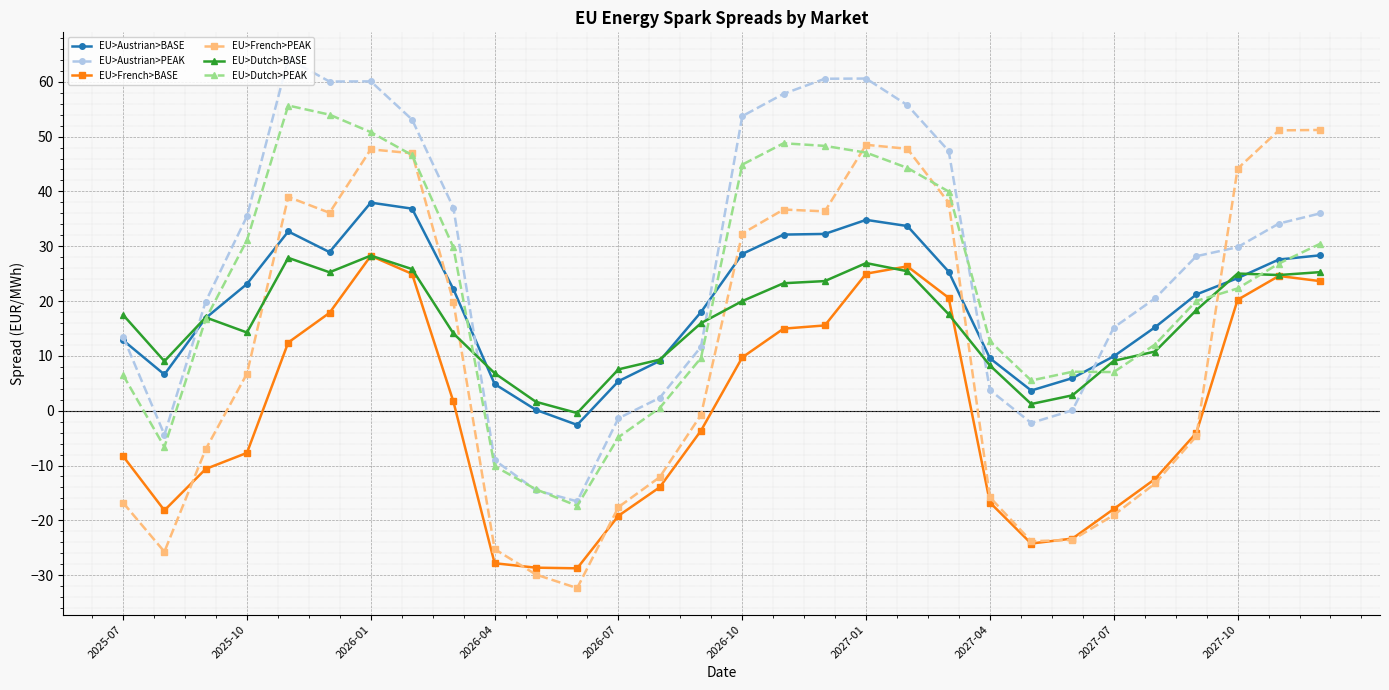

How many lines are shown in the chart?

6